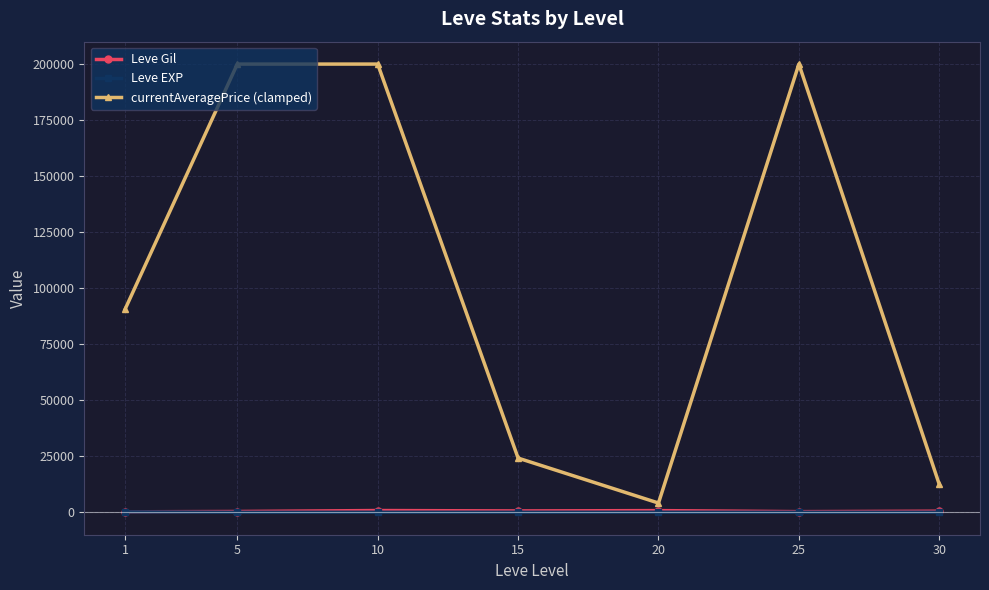

The value of currentAveragePrice (clamped) at 15 is 24195.6. True or false?

True